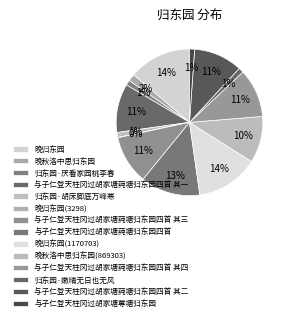

Does 归东园·胡床脚底万峰寒 account for over 50% of the chart?

No